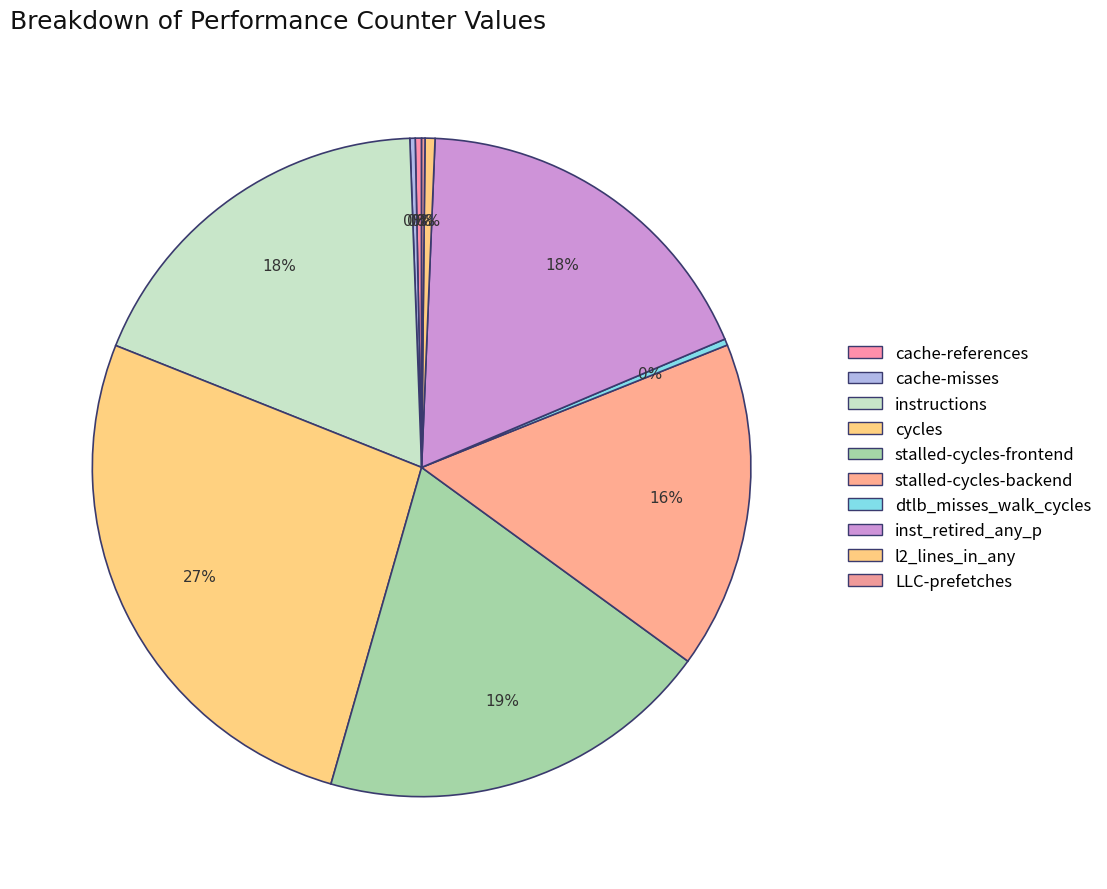

Count the number of slices in the pie.

10